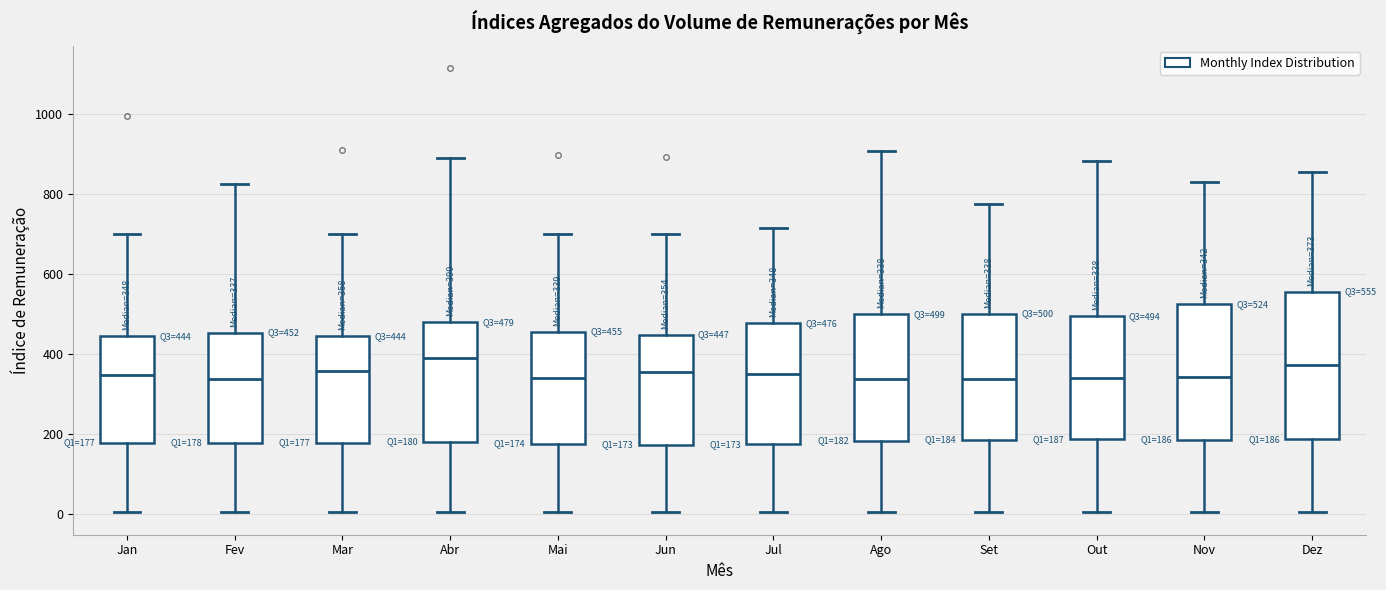

Comparing the boxes themselves (not the whiskers), which one is the tallest?

Dez